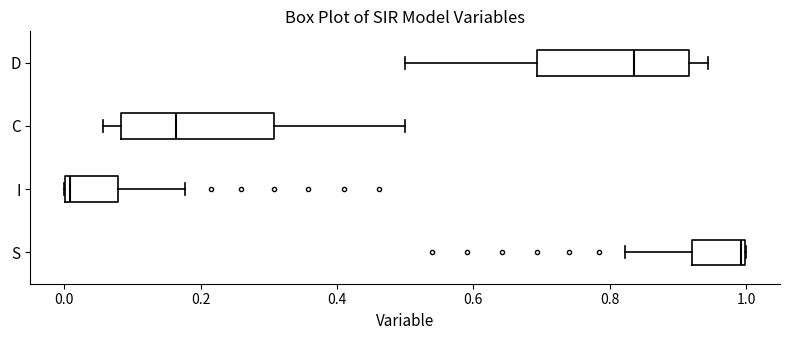

Reading bottom to top, read every box against the x-axis: the position of its median line, the range the box covers, and the ends of its whiskers. The values are not printed on the chart, so give them approximately, as read against the axis.

S: median 1.00 (just left of the box's right edge), box 0.92 to 1.00, whiskers 0.82 to 1.00
I: median 0.00 (just right of the box's left edge), box 0.00 to 0.08, whiskers 0.00 to 0.18
C: median 0.16, box 0.08 to 0.30, whiskers 0.06 to 0.50
D: median 0.84, box 0.70 to 0.92, whiskers 0.50 to 0.94